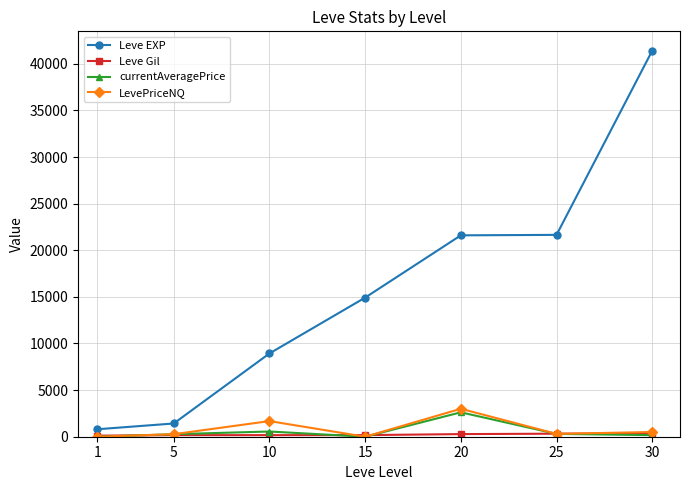

What is the maximum value for LevePriceNQ?

2997.0